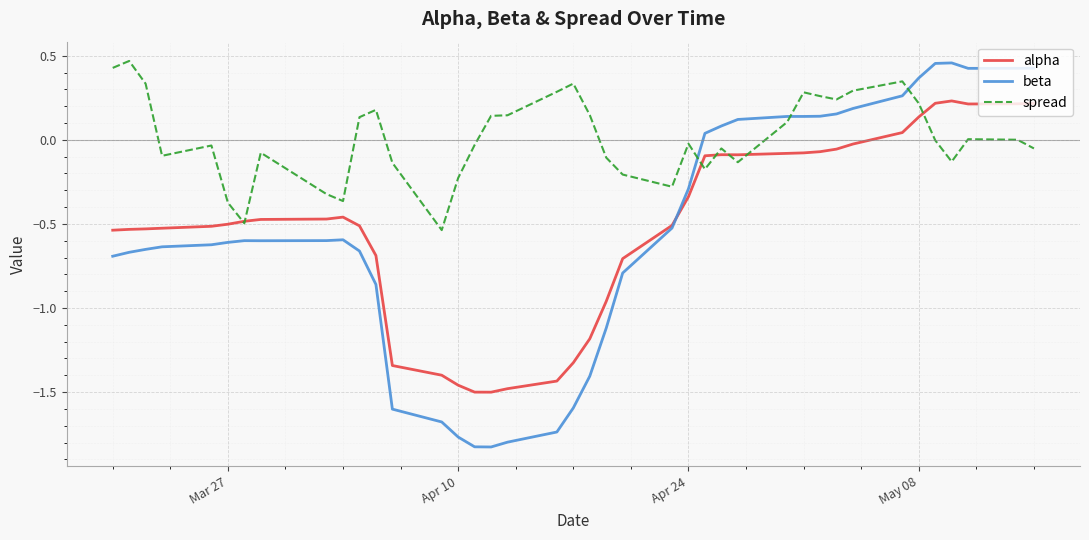

Is this an area chart (filled region under the line)?

No